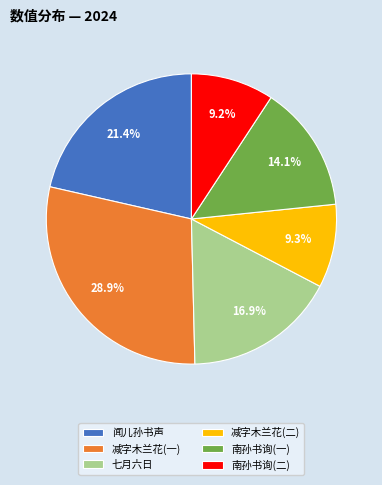

What percentage do 南孙书询(一) and 减字木兰花(二) together represent?

23.4%